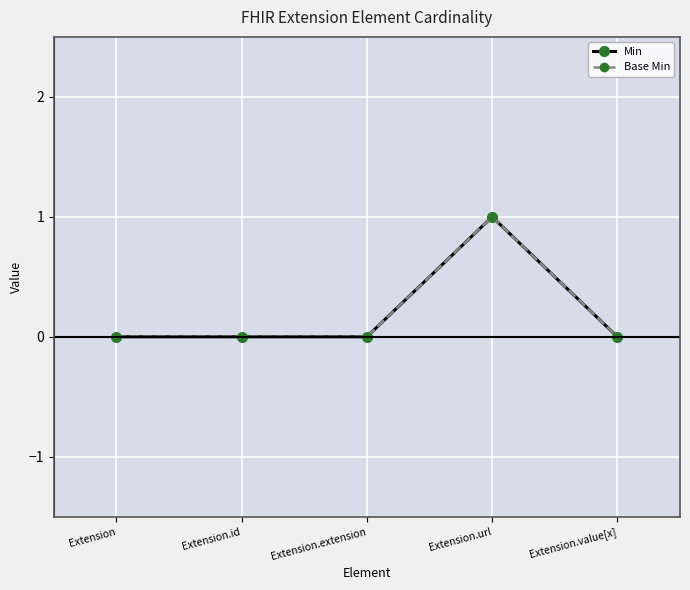

At how many categories does at least one series exceed 0?

1